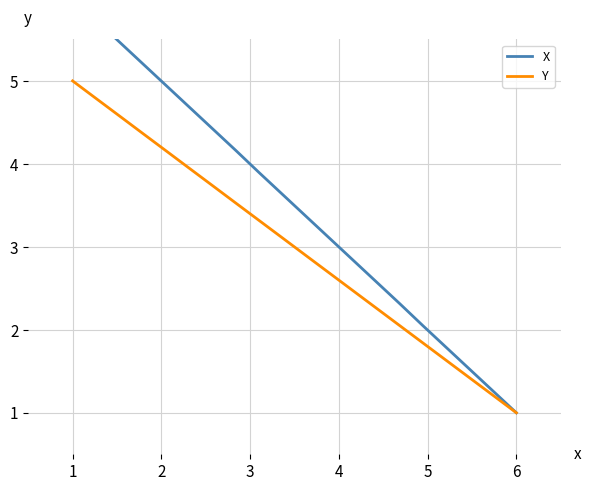

What is the total value across all series at 1?

11.0